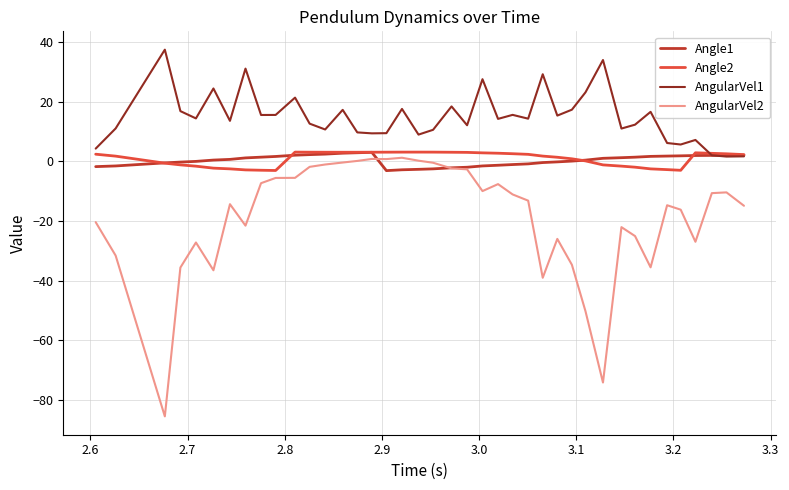

Which series has the widest spread of values?

AngularVel2